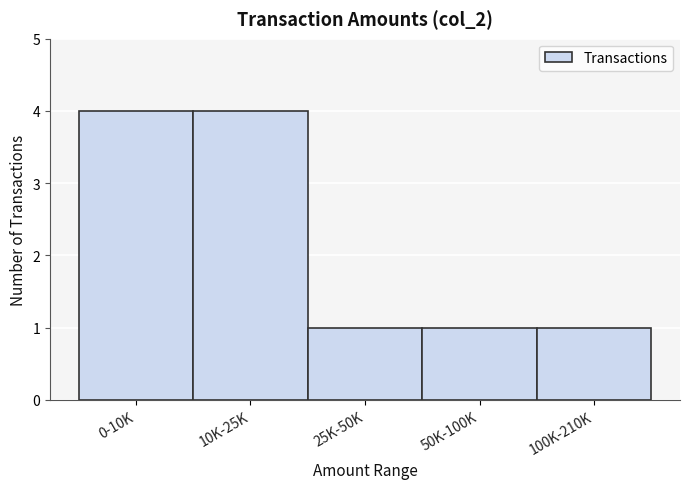

Reading left to right, transcribe all the data shown in this chart.

4	4	1	1	1